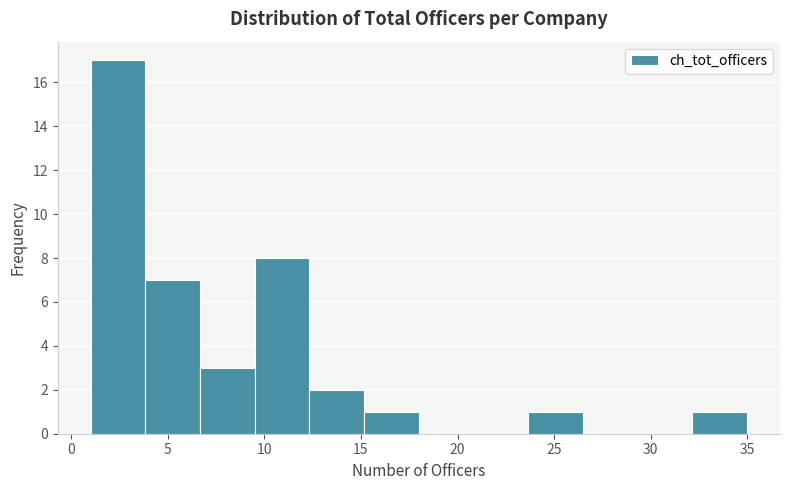

Reading left to right, list every bar in this chart as the range it spans on the x-axis followed by its height. Neither the bar edges nor the heights are printed on the chart, so give them approximately, as read against the axes.

1.0 to 4.0: 17
4.0 to 6.5: 7
6.5 to 9.5: 3
9.5 to 12.5: 8
12.5 to 15.0: 2
15.0 to 18.0: 1
18.0 to 21.0: 0
21.0 to 23.5: 0
23.5 to 26.5: 1
26.5 to 29.5: 0
29.5 to 32.0: 0
32.0 to 35.0: 1